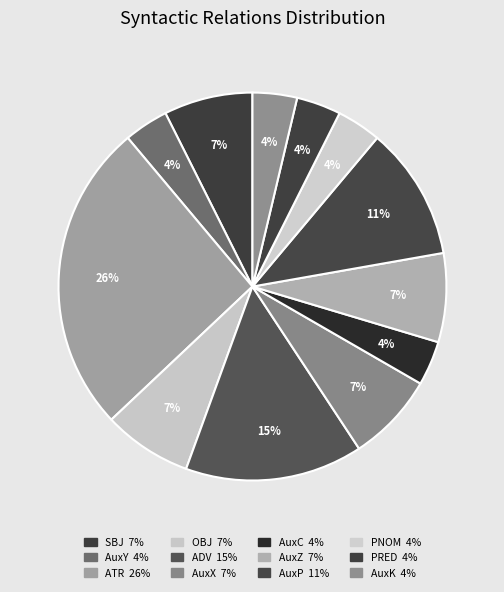

Which category has the smallest portion of the pie?

AuxY